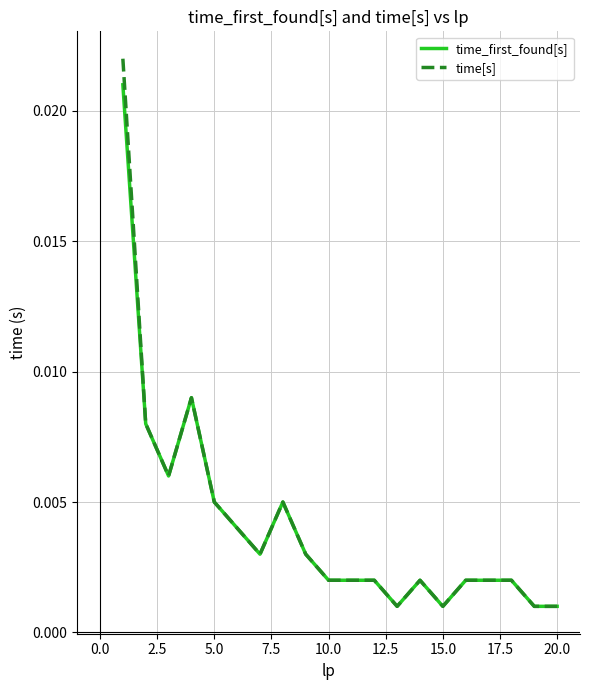

Which series has the largest range (max minus min)?

time[s]